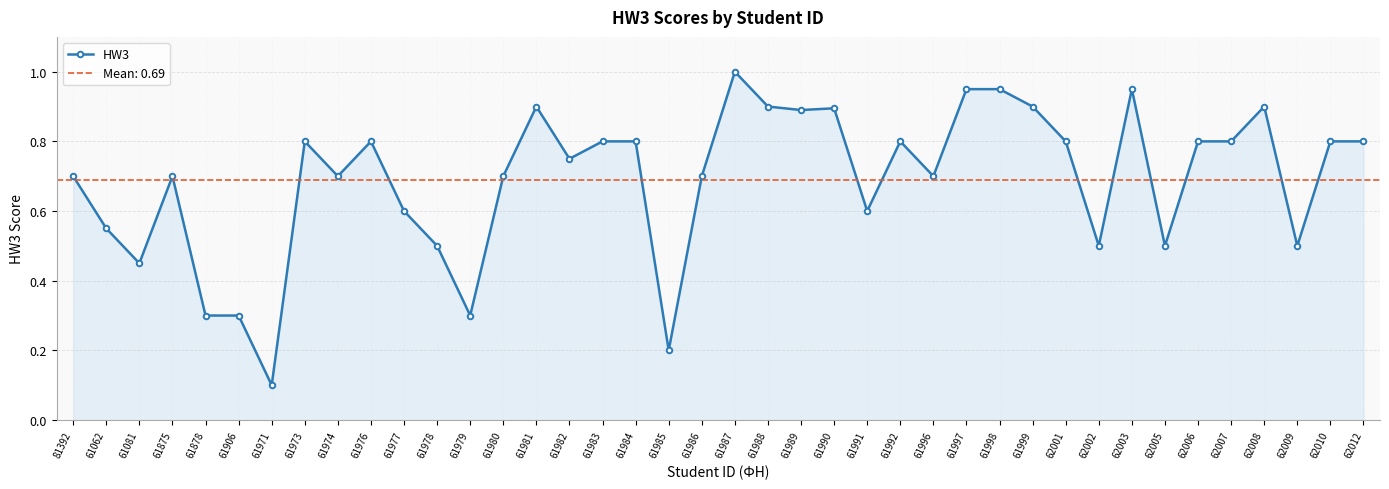

What is the sum of all values?

27.6